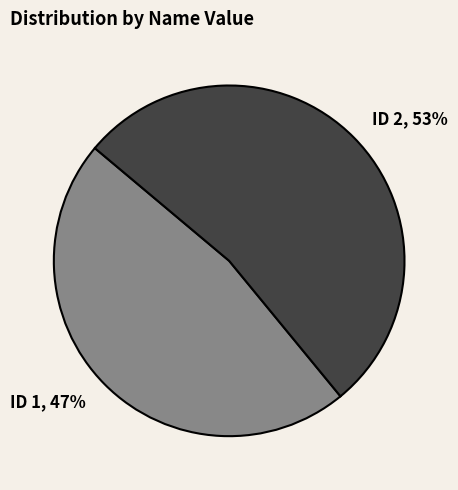

How many segments does this pie chart have?

2